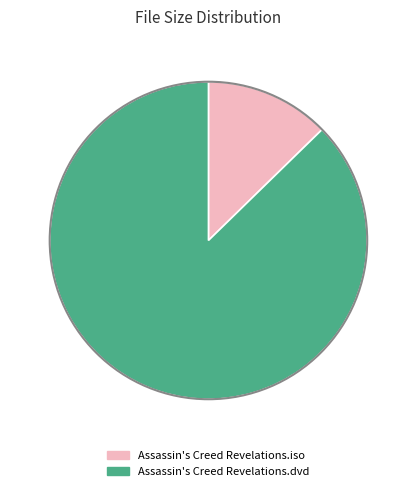

Do Assassin's Creed Revelations.iso and Assassin's Creed Revelations.dvd together represent more than half of the pie?

Yes